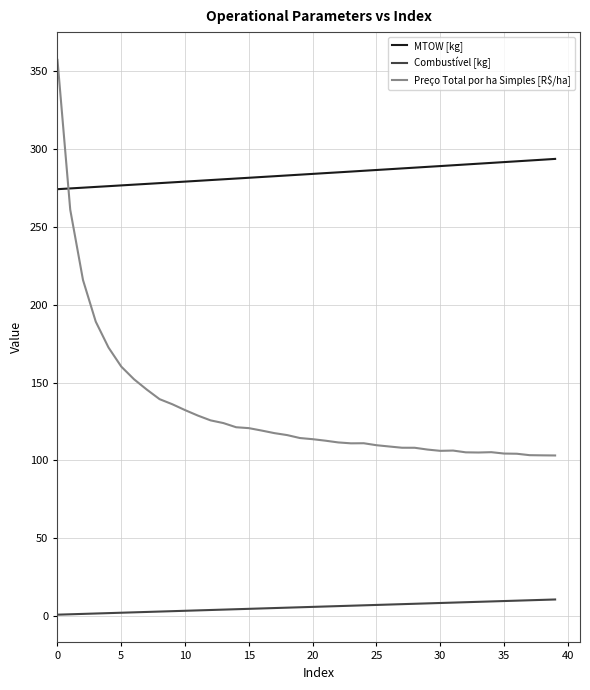

List the series in order of their peak value, lowest first.

Combustível [kg], MTOW [kg], Preço Total por ha Simples [R$/ha]